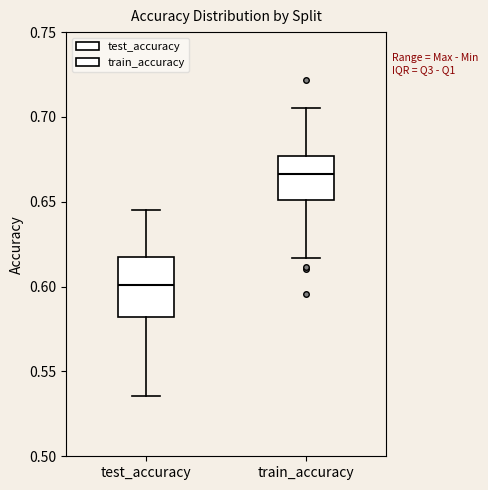

Where is the lower edge of the box for test_accuracy on the y-axis? The values are not printed on the chart, so give them approximately, as read against the axis.

0.580